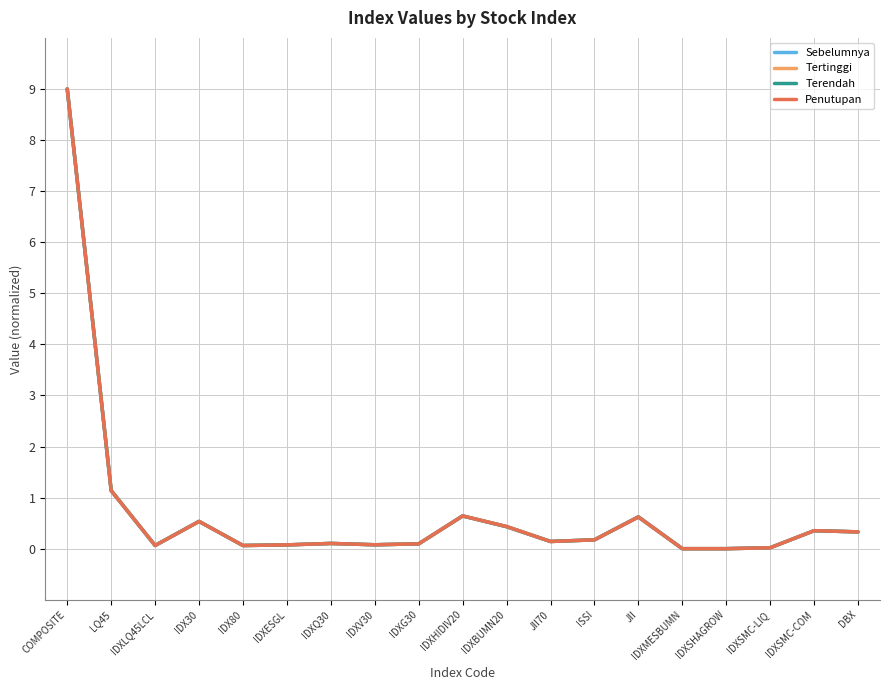

Between COMPOSITE and JII, which series saw the biggest shift?

Penutupan